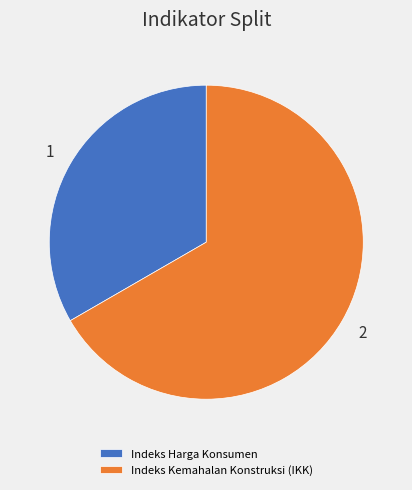

True or false: Indeks Kemahalan Konstruksi (IKK) accounts for 53% of the total.

False